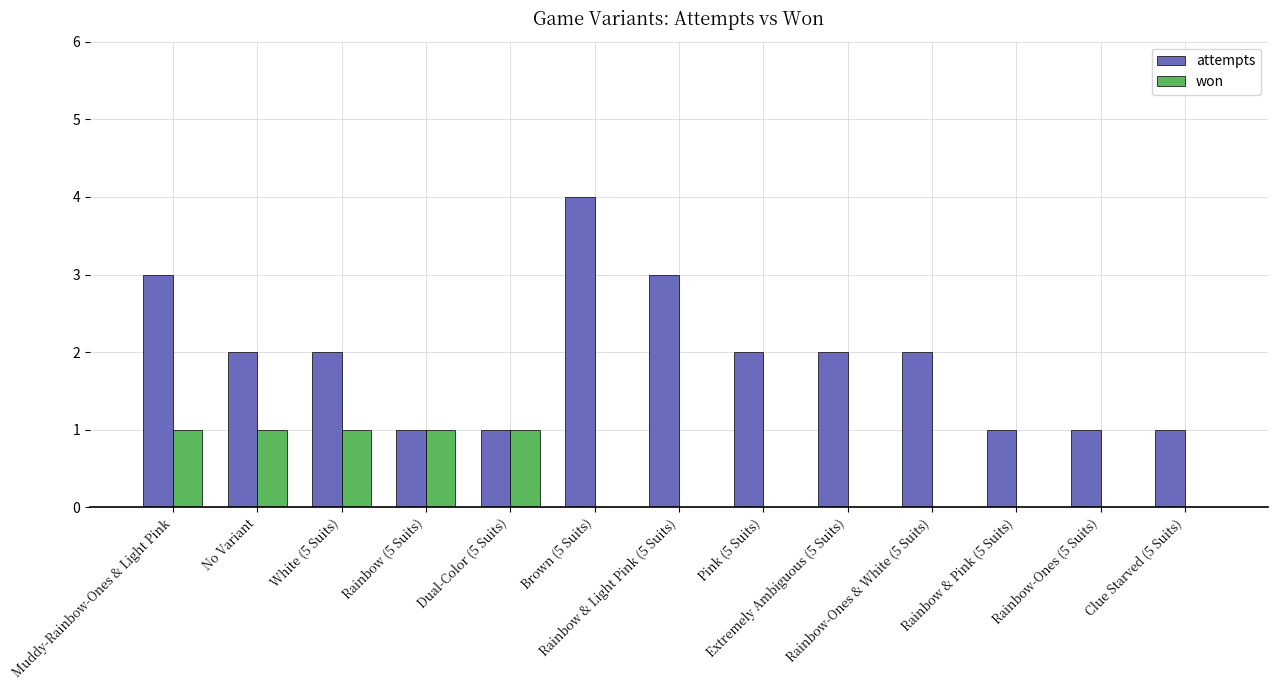

What is the greatest value displayed?

4